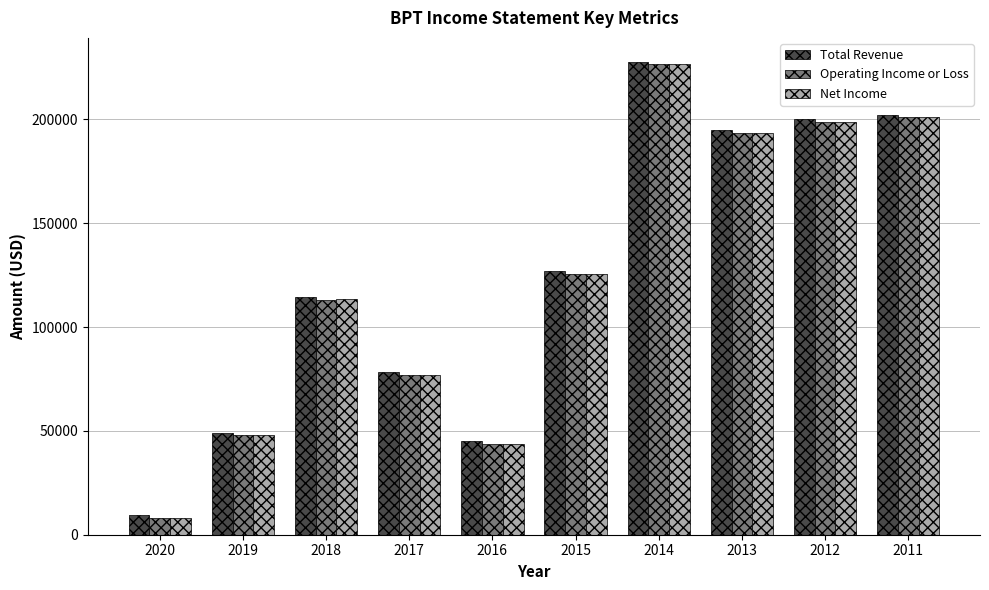

What is the minimum value for Net Income?

8100